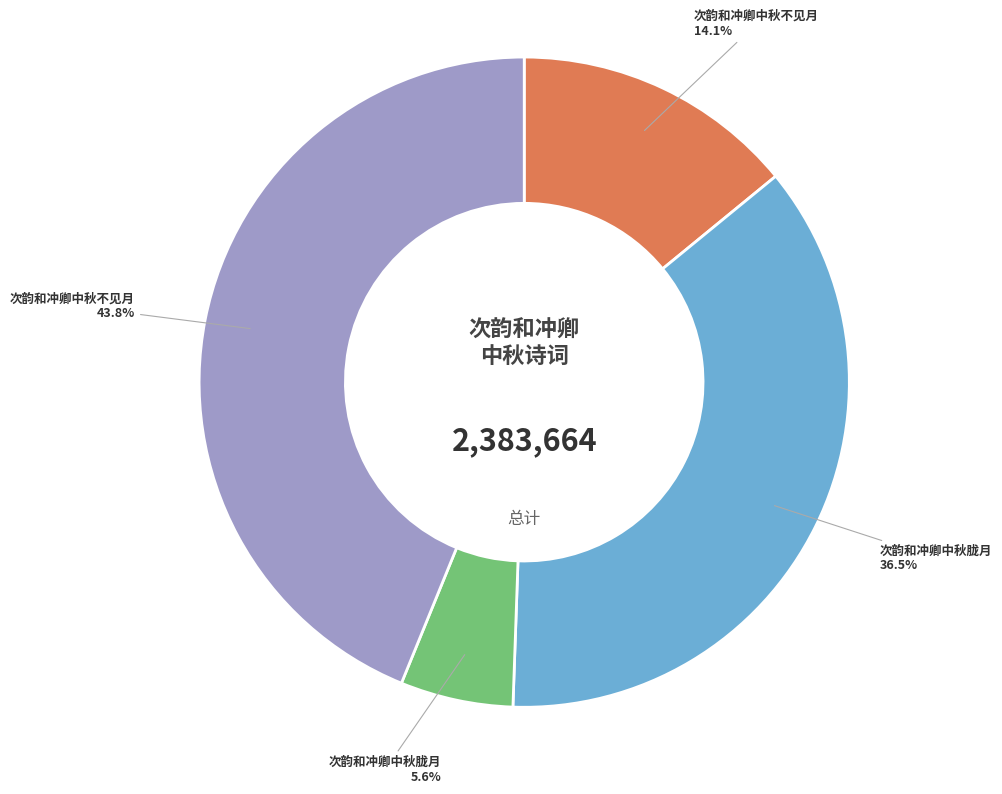

Is there a majority slice in this chart?

No